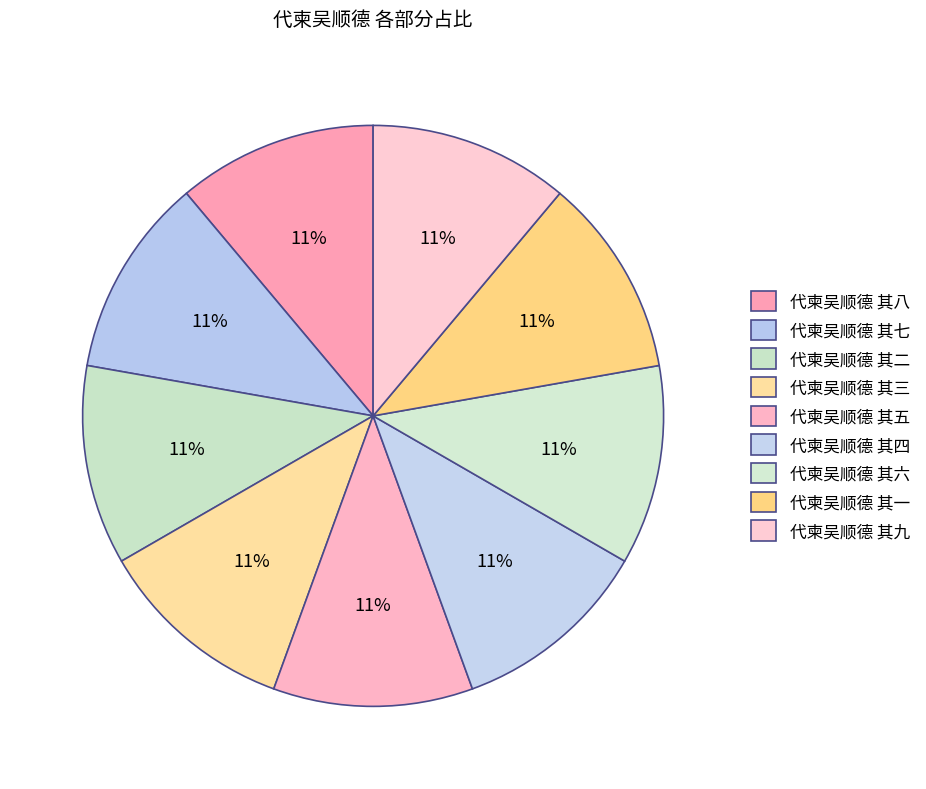

Is it true that 代柬吴顺德 其四 is 3% of the pie?

False